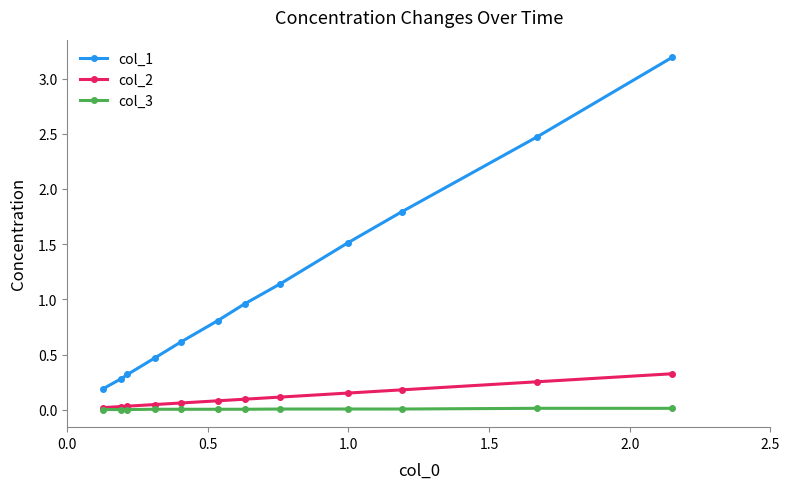

Which series has the largest total across all categories?

col_1